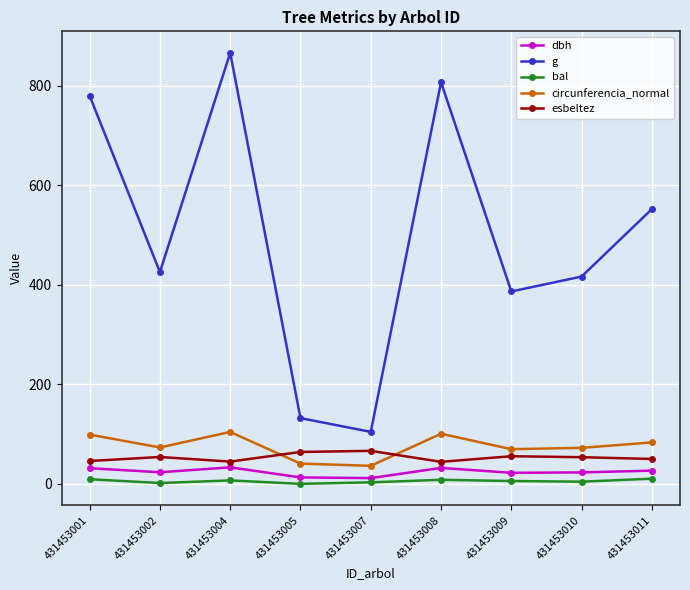

What is the maximum value shown in the chart?

866.2